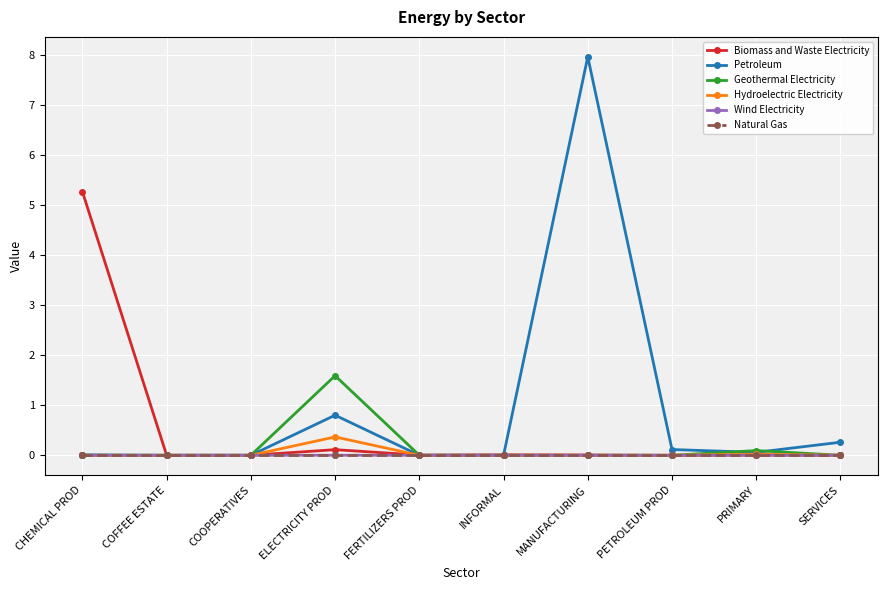

True or false: Geothermal Electricity has more than 0 points higher than both neighbors.

True